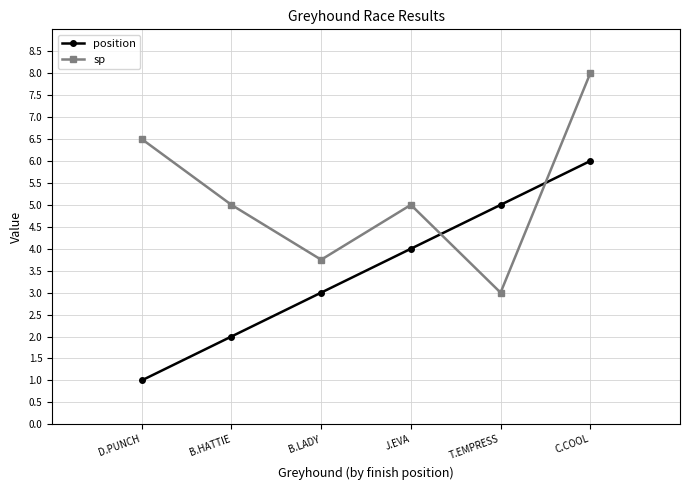

True or false: sp has a value of 11.7 at C.COOL.

False